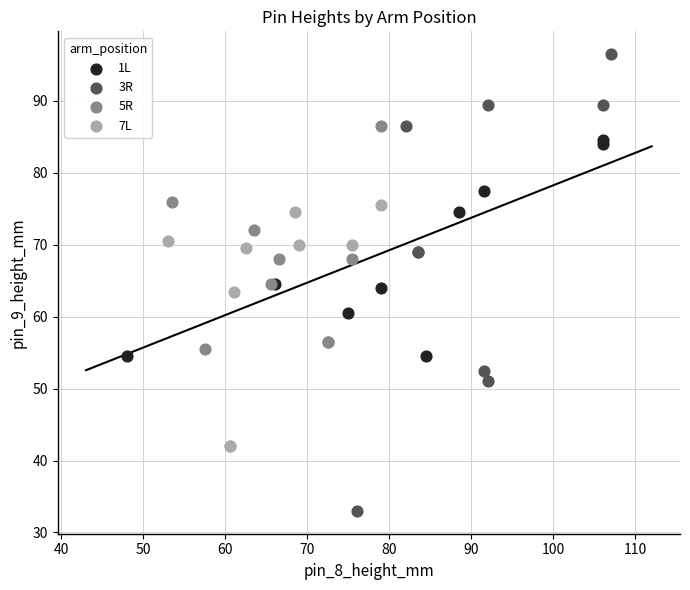

Which series reaches the maximum Y coordinate?

3R